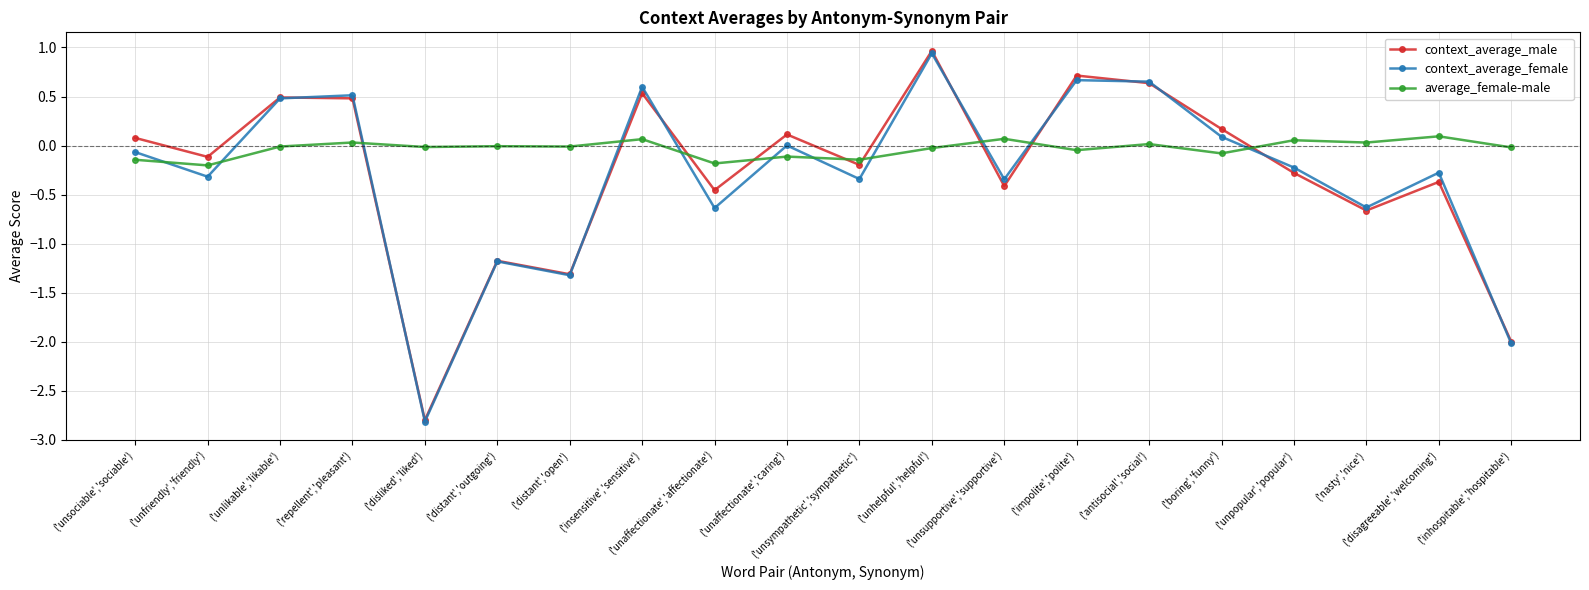

How many lines are shown in the chart?

3